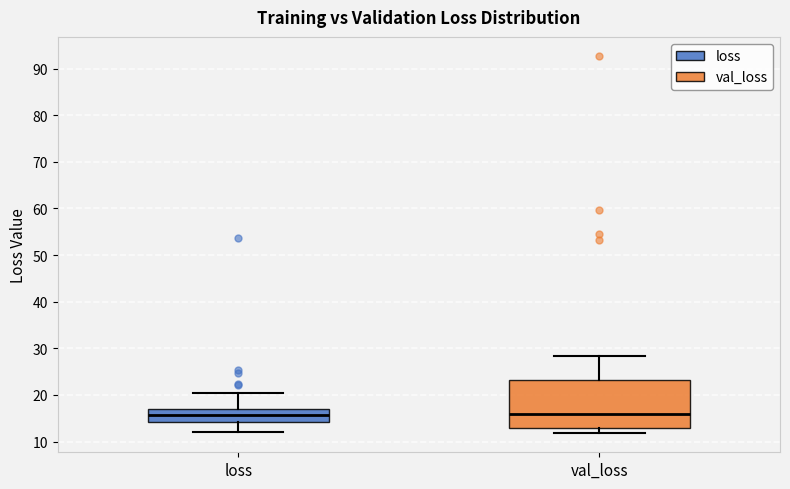

Where does the median line of the box for val_loss sit on the y-axis? The values are not printed on the chart, so give them approximately, as read against the axis.

16